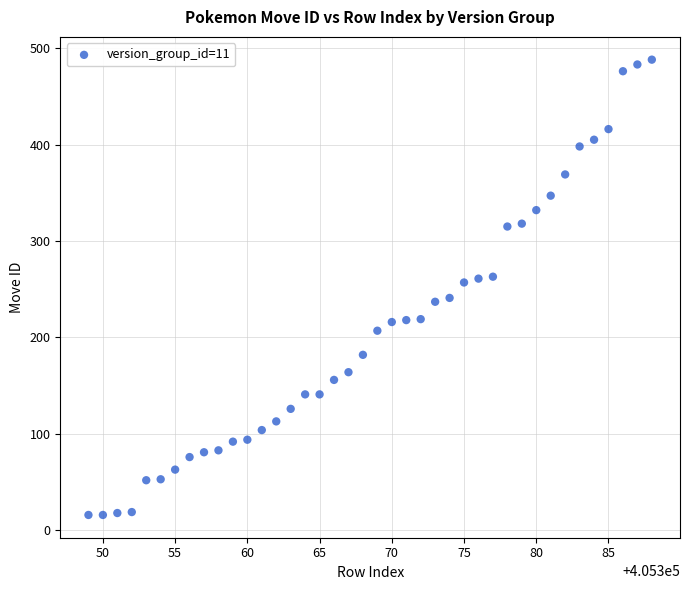

What is the range of Y values (max minus min)?

472